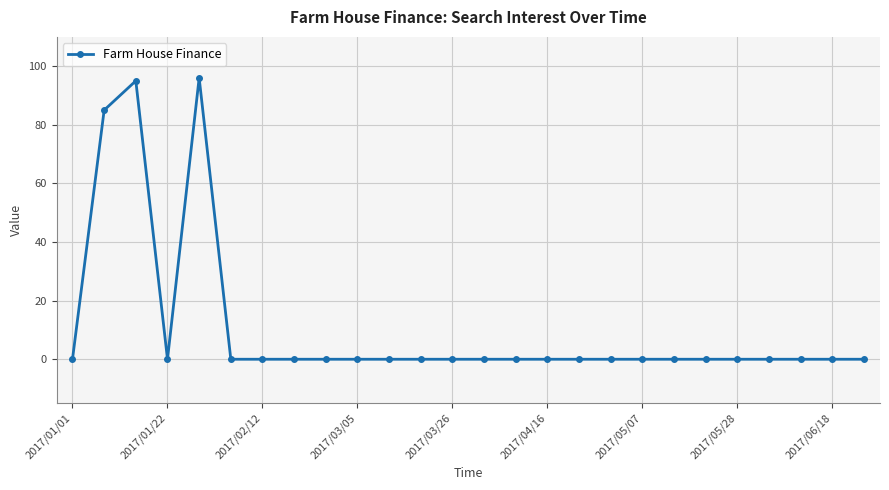

What is the average value?

11